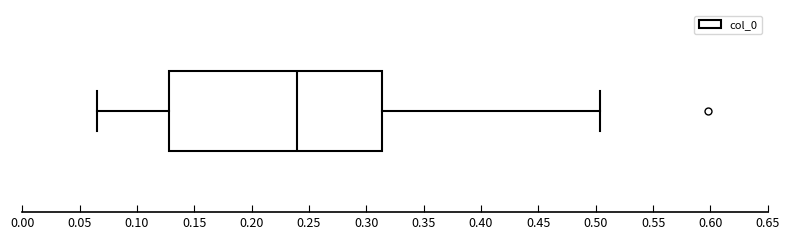

Read this box plot against the x-axis: the position of the median line, the range covered by the box, and the ends of both whiskers. The values are not printed on the chart, so give them approximately, as read against the axis.

median 0.240, box 0.130 to 0.315, whiskers 0.065 to 0.505